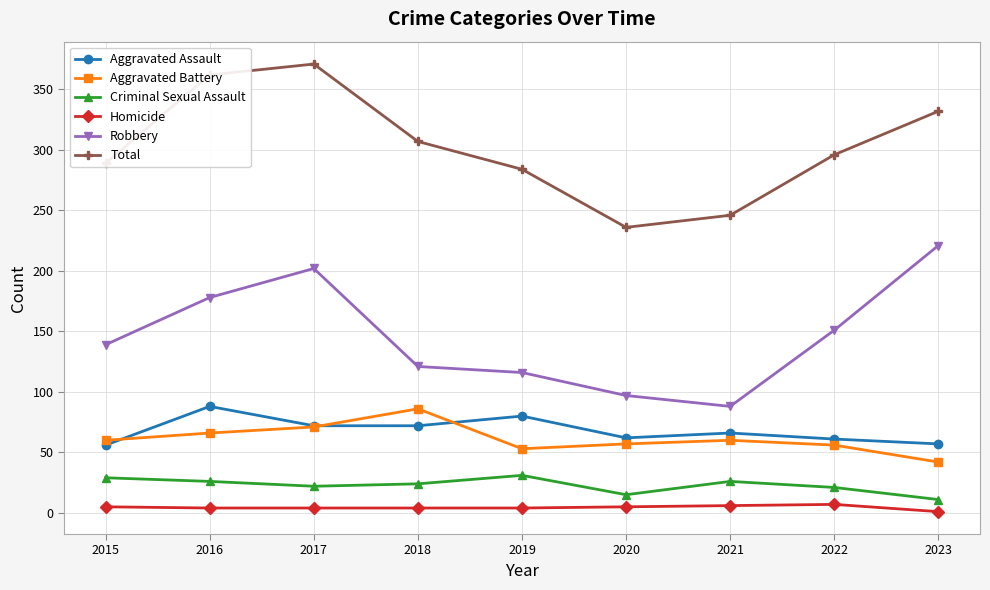

Rank the series at 2023 from lowest to highest value.

Homicide, Criminal Sexual Assault, Aggravated Battery, Aggravated Assault, Robbery, Total